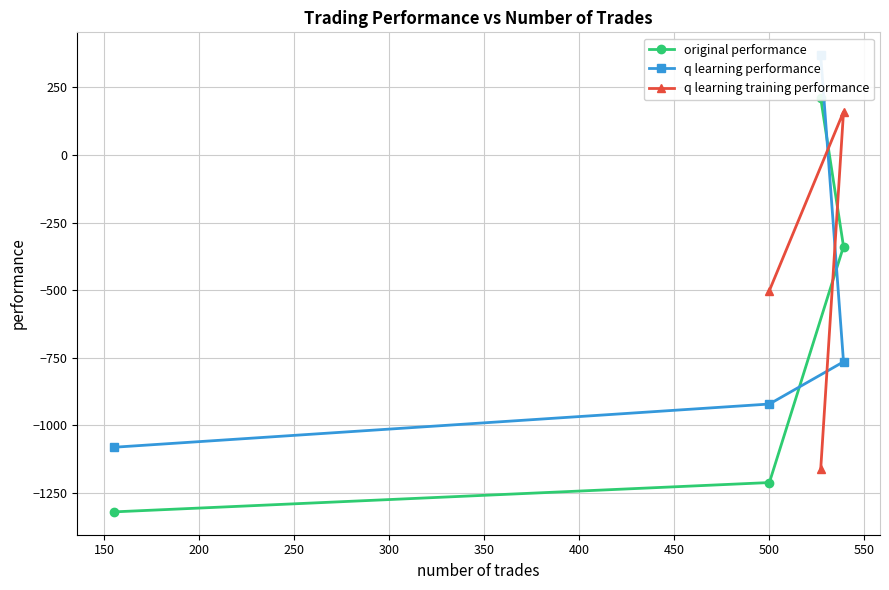

What is the minimum value shown in the chart?

-1319.7